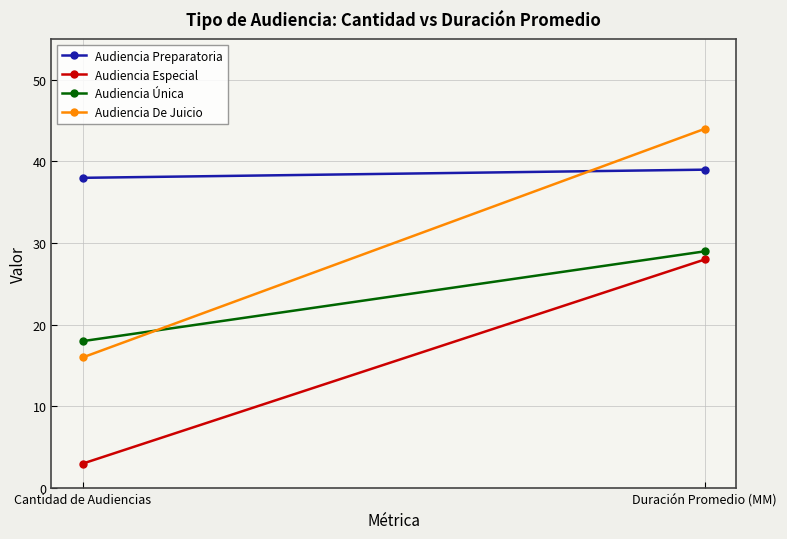

Reading left to right, what are all the values shown in this chart?

Audiencia Preparatoria: Cantidad de Audiencias=38	Duración Promedio (MM)=39
Audiencia Especial: Cantidad de Audiencias=3	Duración Promedio (MM)=28
Audiencia Única: Cantidad de Audiencias=18	Duración Promedio (MM)=29
Audiencia De Juicio: Cantidad de Audiencias=16	Duración Promedio (MM)=44